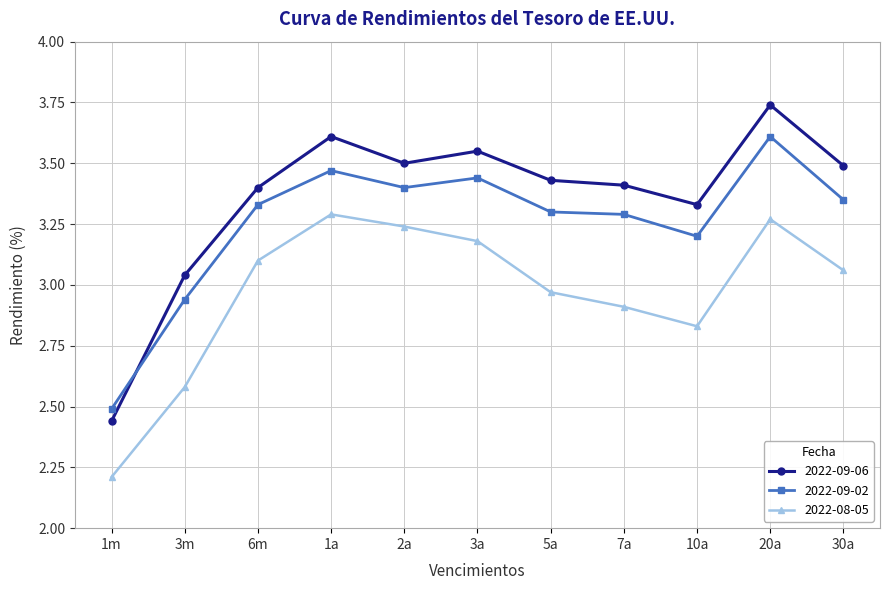

What position from the left is 1a?

4